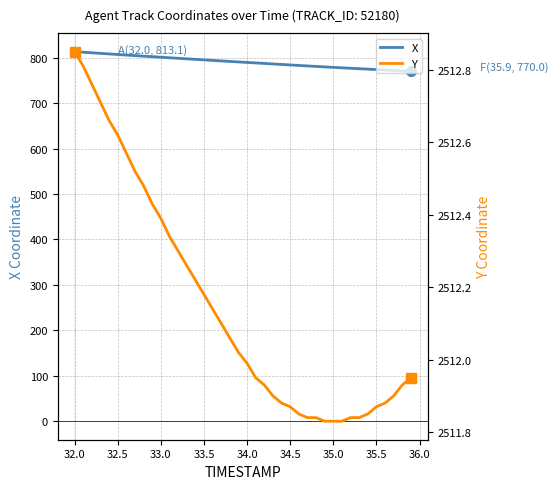

What is the lowest value of the X series?

770.0